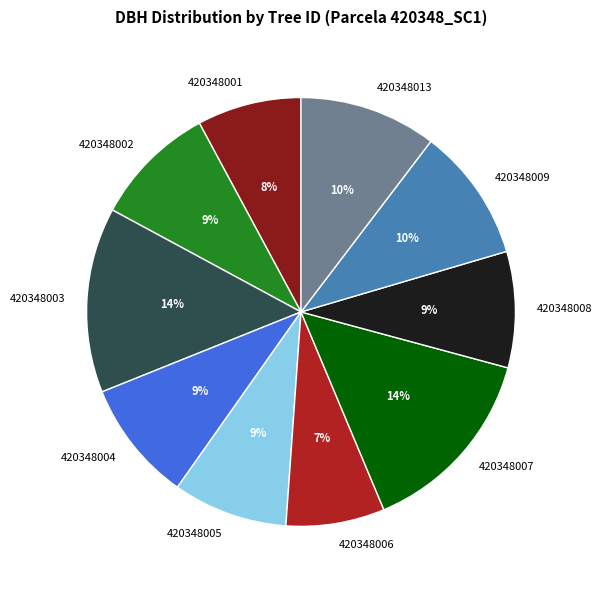

Does 420348007 account for over 50% of the chart?

No